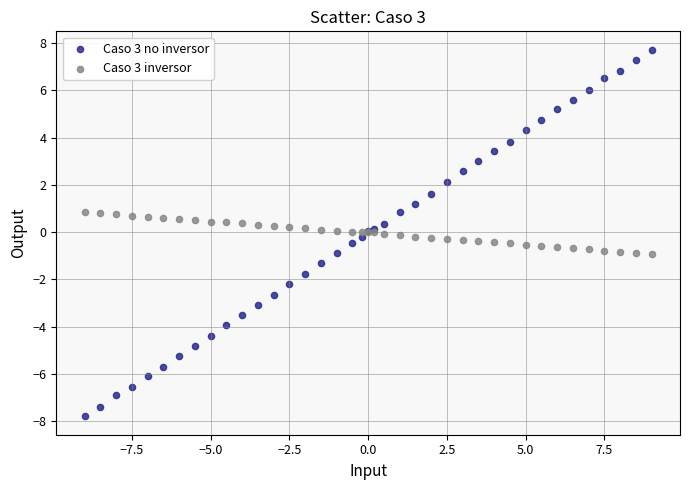

What is the X range (max minus min) for the scatter plot?

18.0